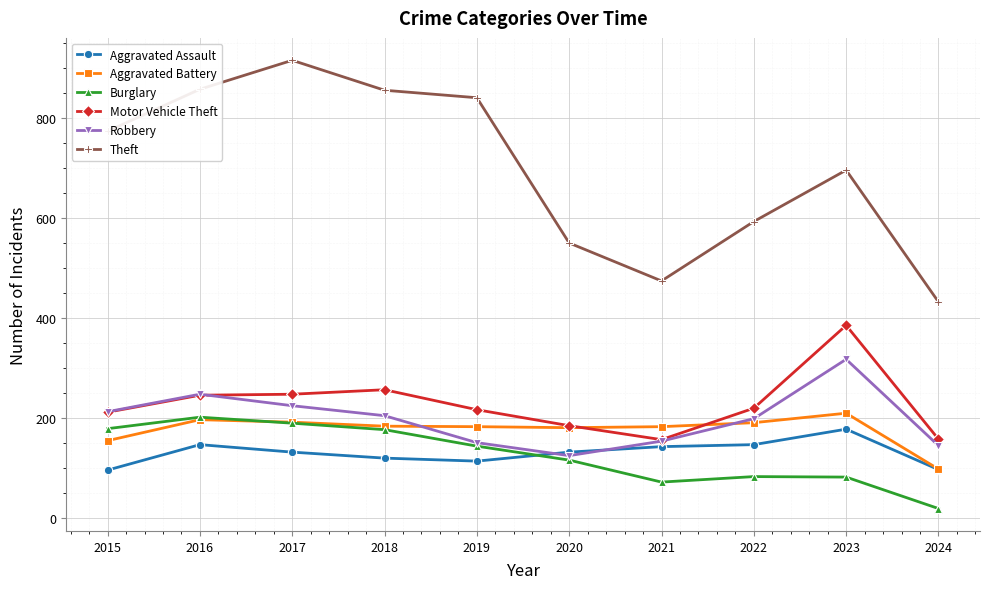

Which series has the widest spread of values?

Theft